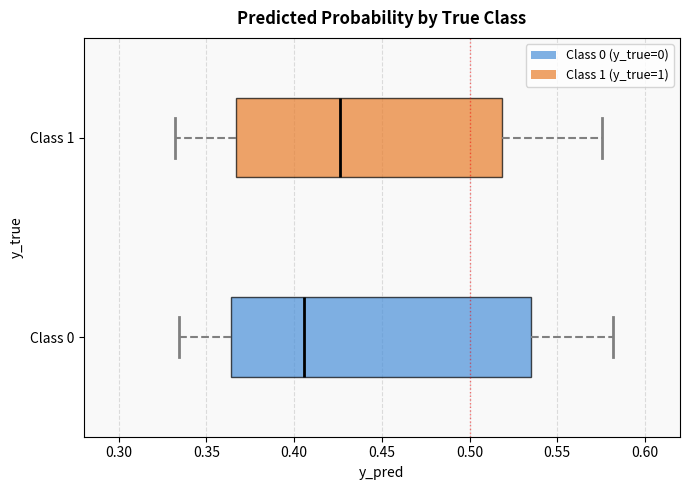

Which box's median line is the furthest to the right?

Class 1